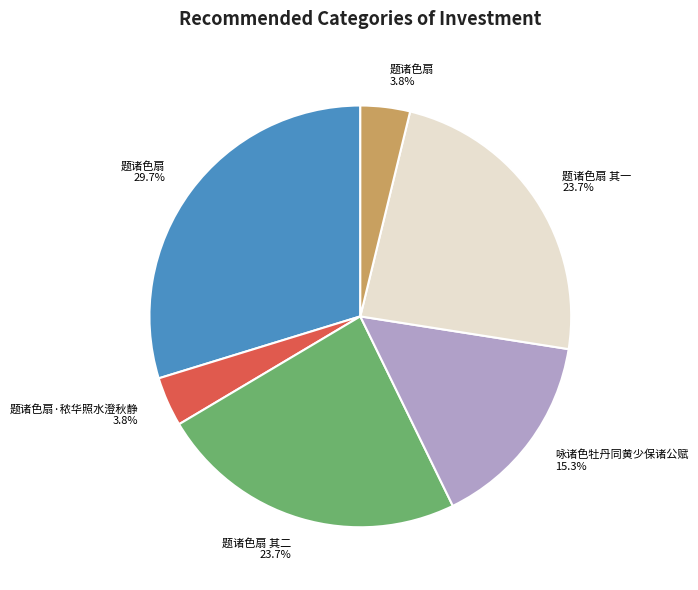

Count the number of slices in the pie.

6